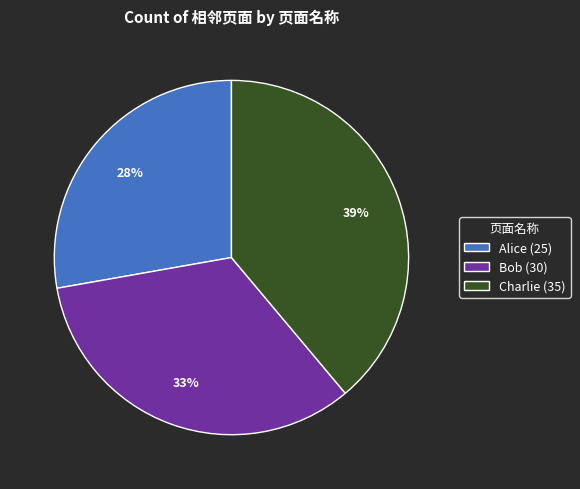

To the nearest percent, what is the difference between the Charlie and Alice slice percentages?

11%